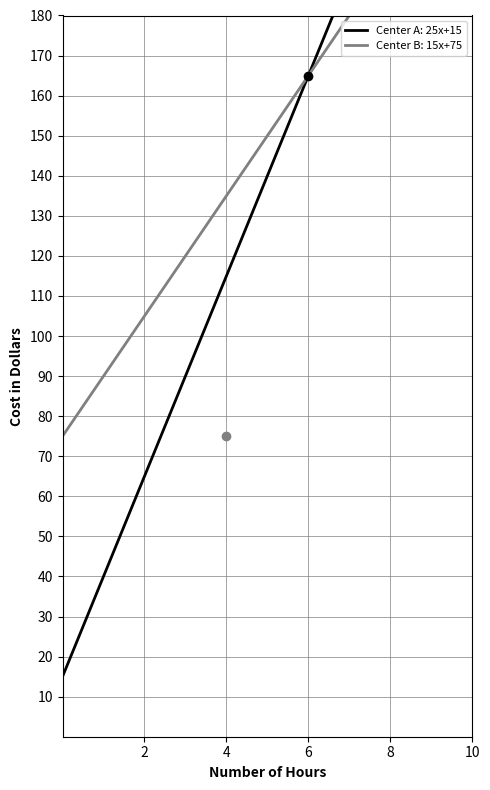

How many lines are shown in the chart?

2